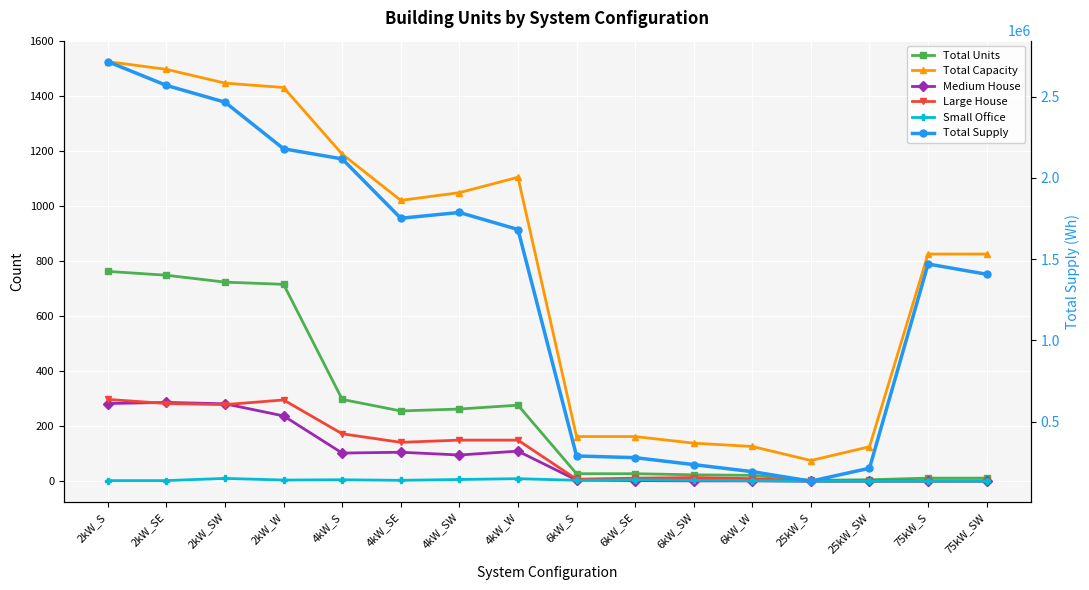

Is the value of Total Supply at 2kW_W greater than the value of Large House at 4kW_SW?

Yes